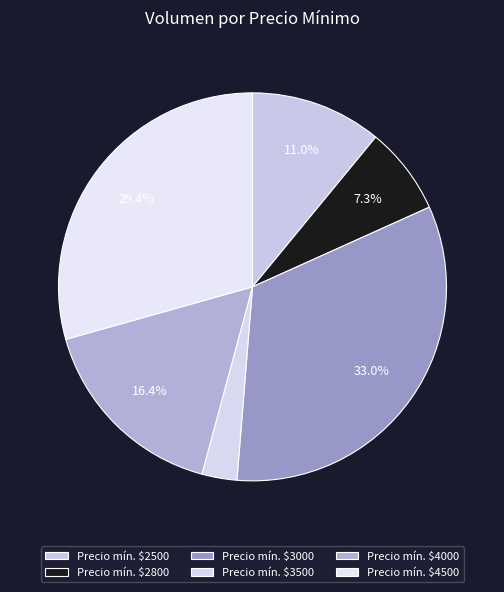

Which category has the smallest portion of the pie?

Precio mín. $3500